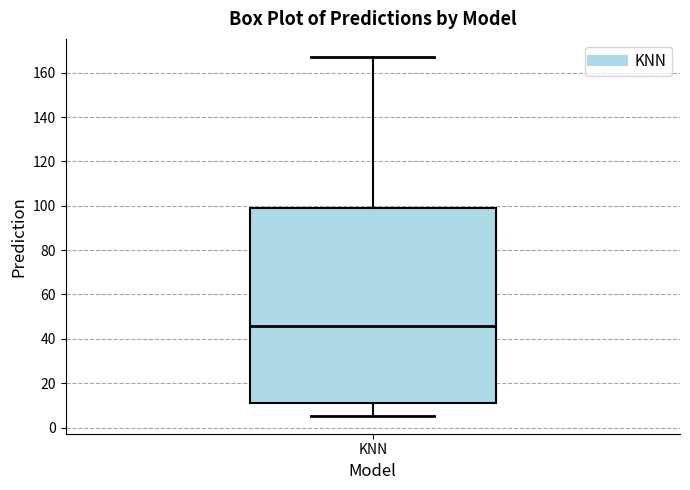

Transcribe this box plot: give where the median line is, the range the box spans, and where the two whiskers end, as read against the y-axis. The values are not printed on the chart, so give them approximately, as read against the axis.

median 46, box 10 to 98, whiskers 6 to 168